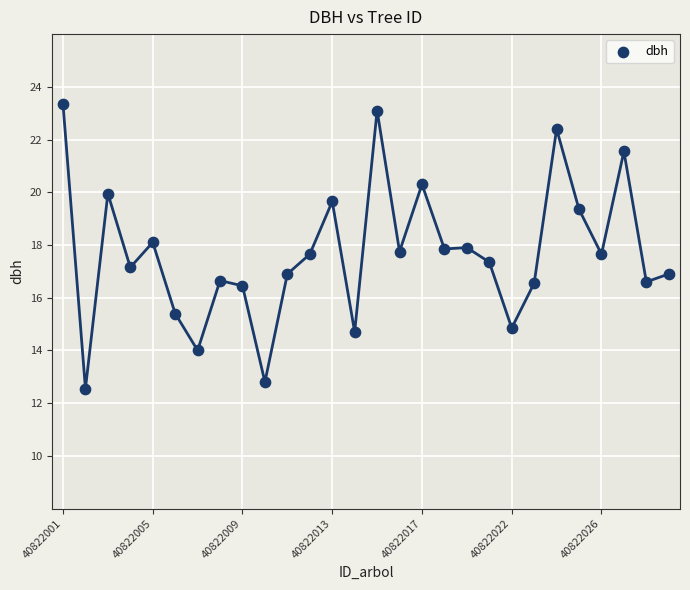

What is the range of Y values (max minus min)?

10.8